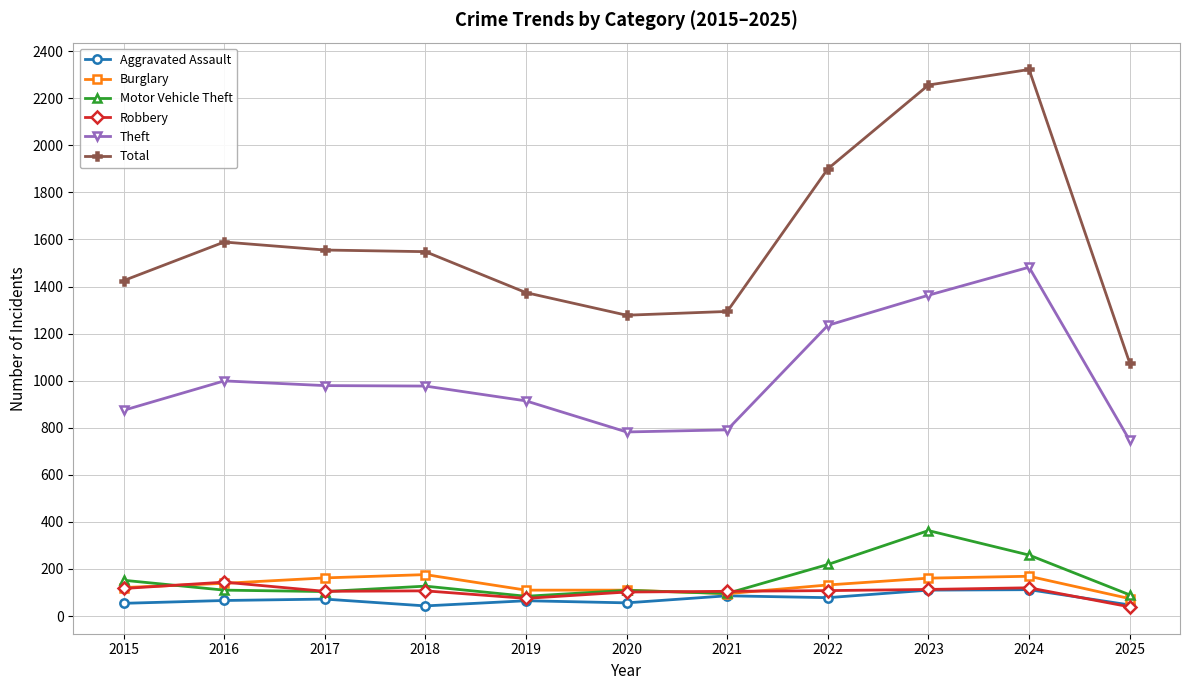

What is the approximate value of Burglary at 2019?

110